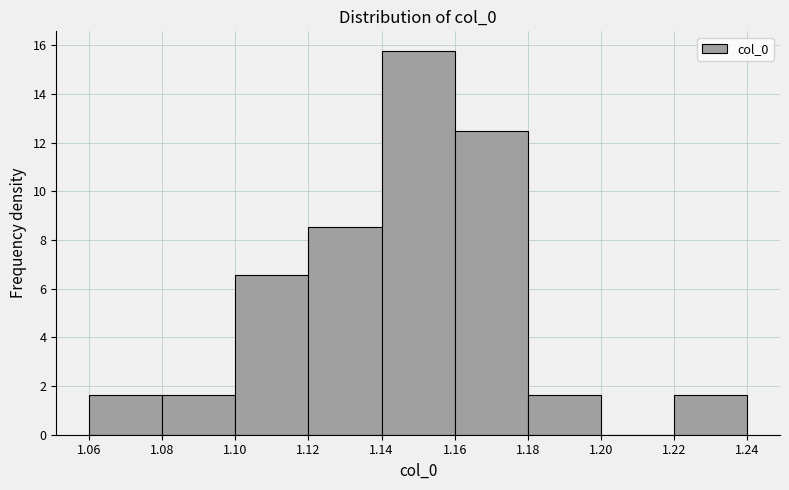

Over which range of the x-axis is the bar tallest?

1.14 to 1.16